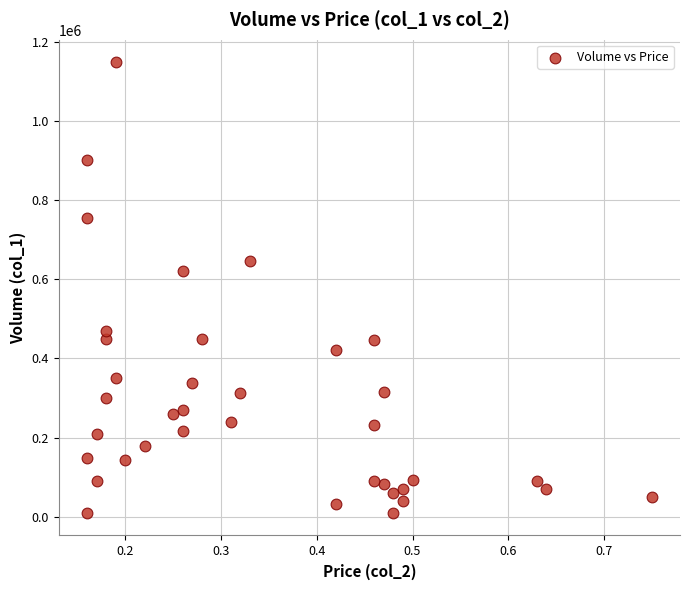

What Y value in the scatter plot is closest to 579000?

620000